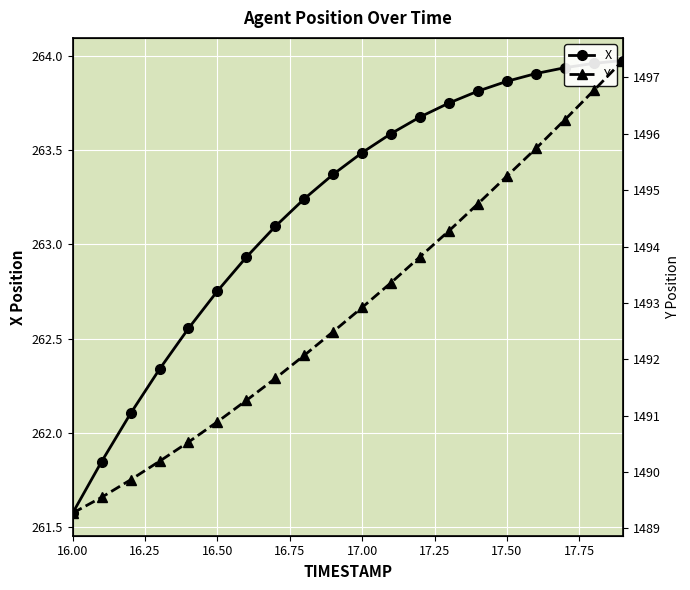

At which label does X reach its minimum?

16.00